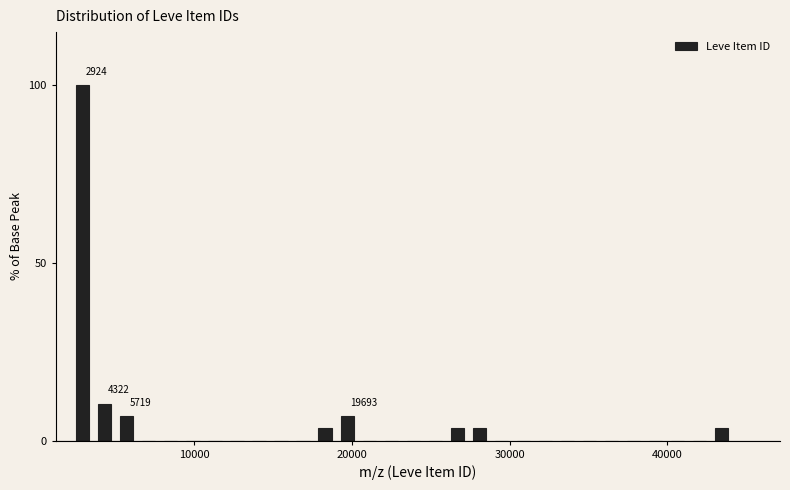

Around what value on the x-axis is the tallest bar? Give the approximate position of its centre, as read against the axis.

3000